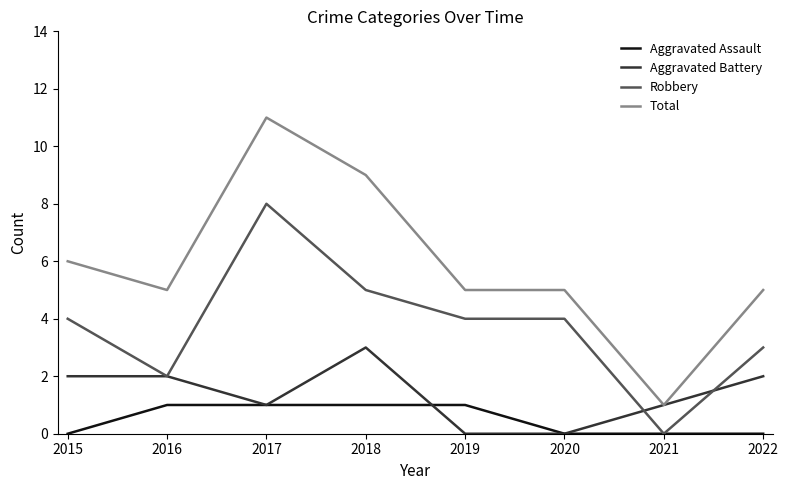

Is this an area chart (filled region under the line)?

No